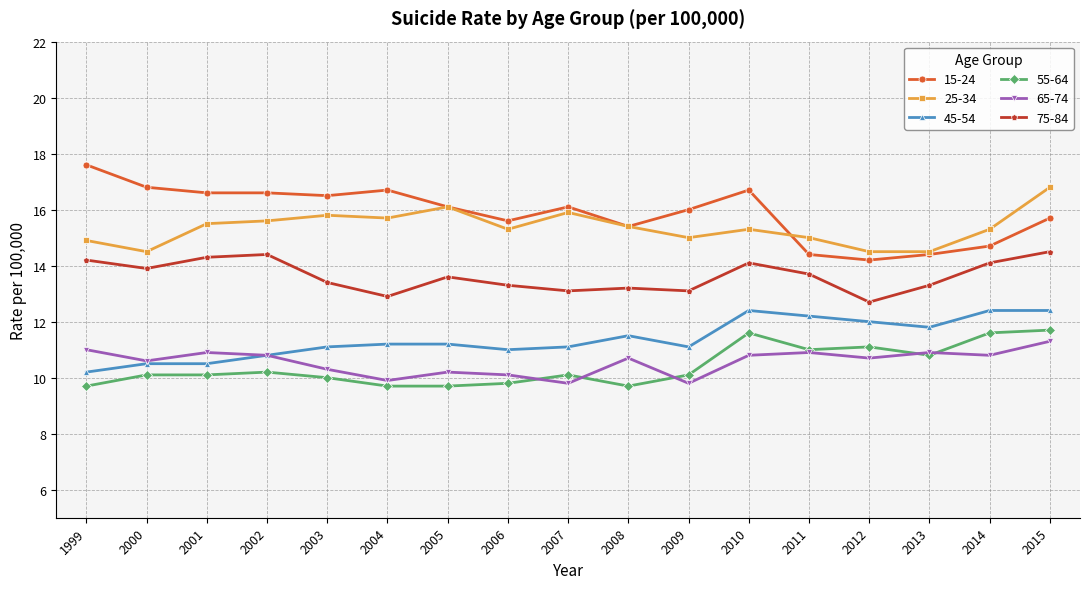

True or false: 55-64 has a value of 16.2 at 2002.

False